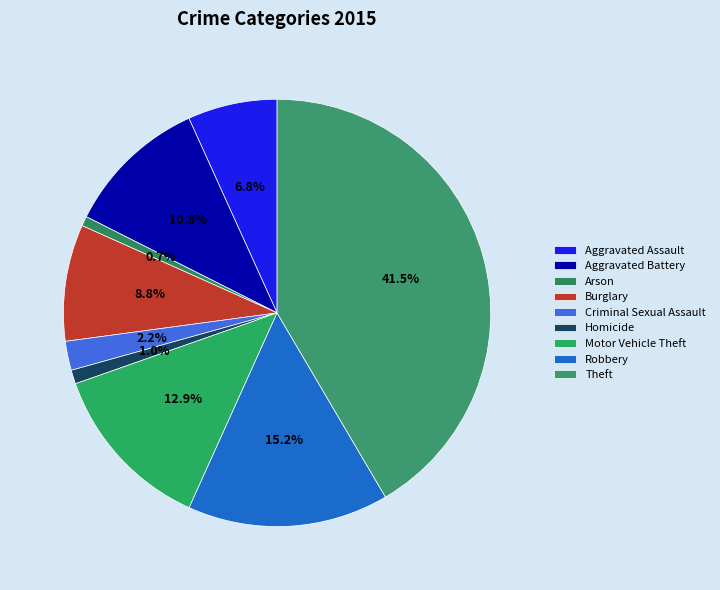

Does Motor Vehicle Theft account for over 50% of the chart?

No